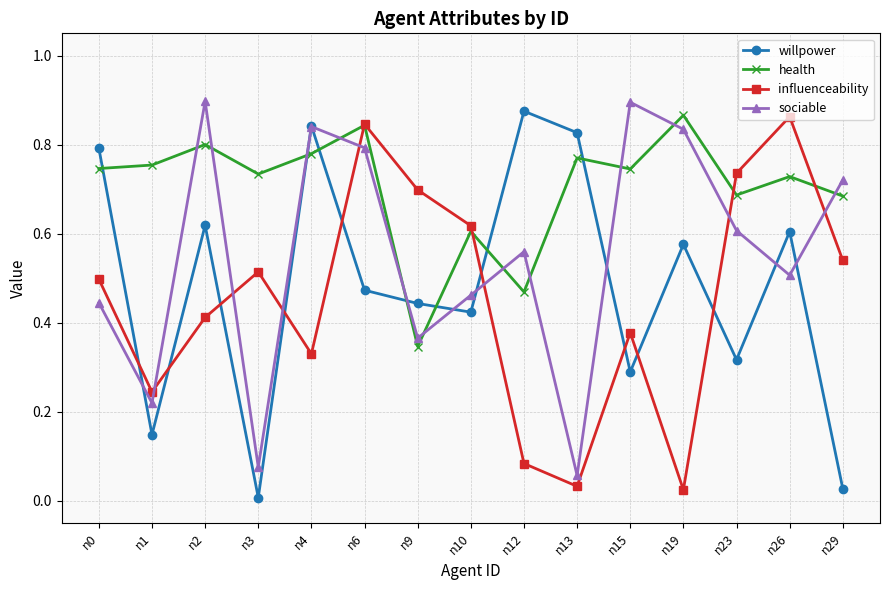

Where is the first local minimum for willpower?

n1